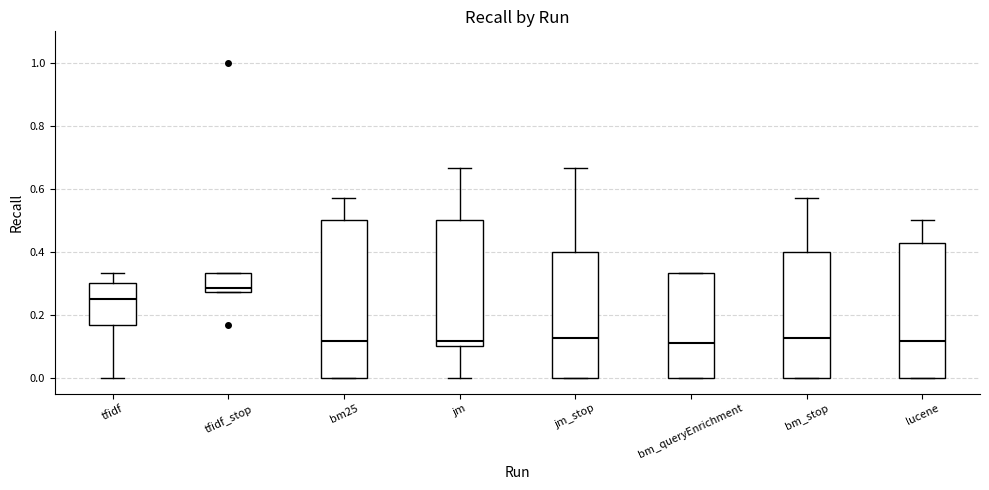

Comparing the boxes themselves (not the whiskers), which one is the tallest?

bm25